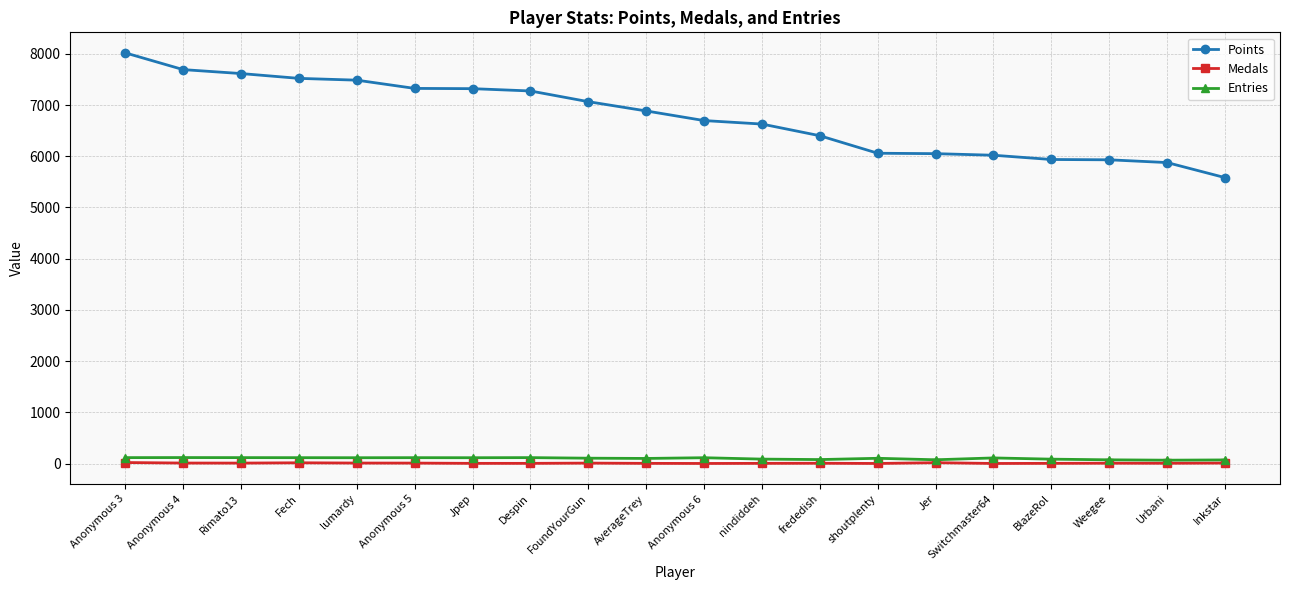

What is the maximum value shown in the chart?

8018